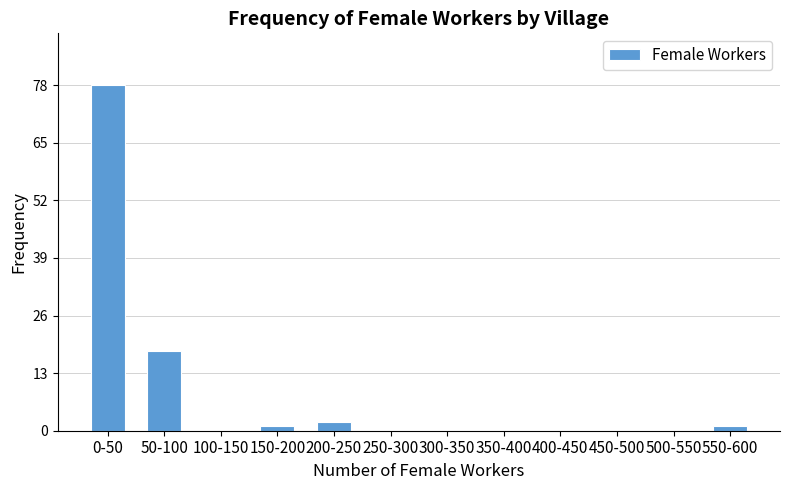

Reading left to right, what are all the values shown in this chart?

0-50=78	50-100=18	100-150=0	150-200=1	200-250=2	250-300=0	300-350=0	350-400=0	400-450=0	450-500=0	500-550=0	550-600=1